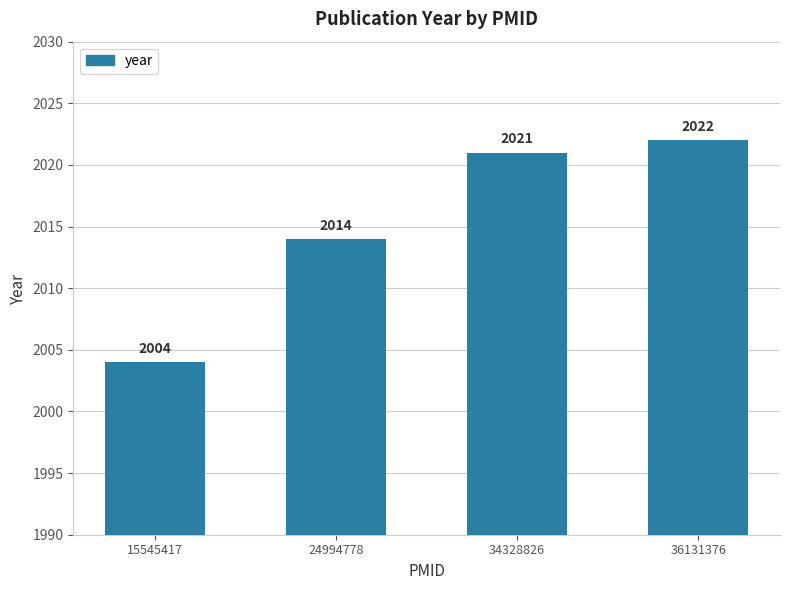

Rank the categories by value from highest to lowest.

36131376, 34328826, 24994778, 15545417